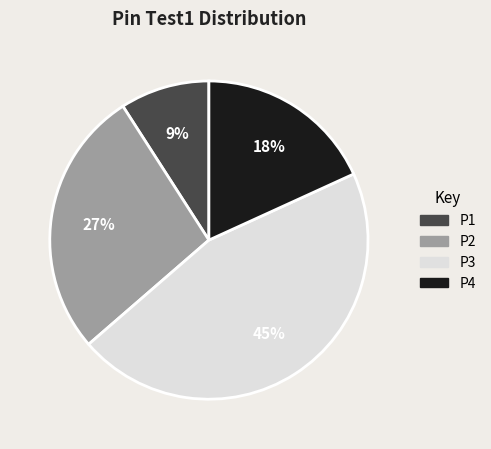

Is P4 the majority of the pie?

No